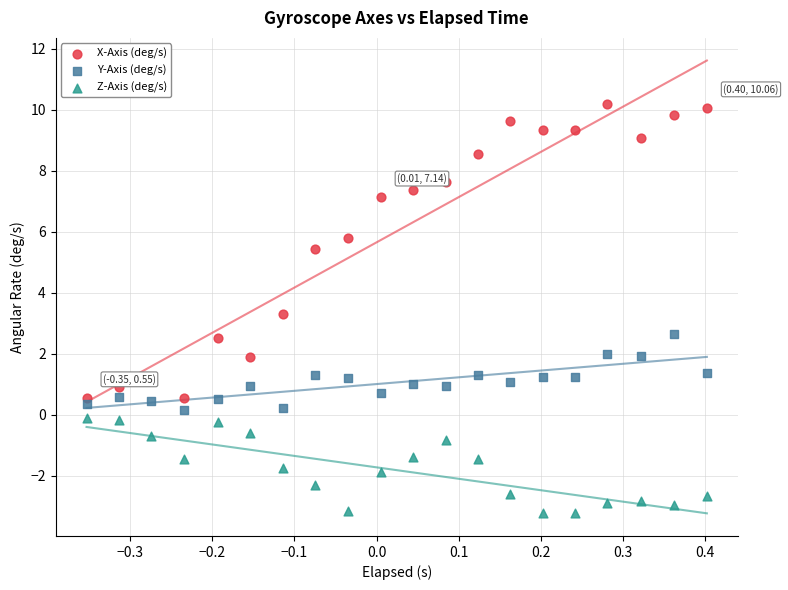

Which series reaches the maximum Y coordinate?

X-Axis (deg/s)